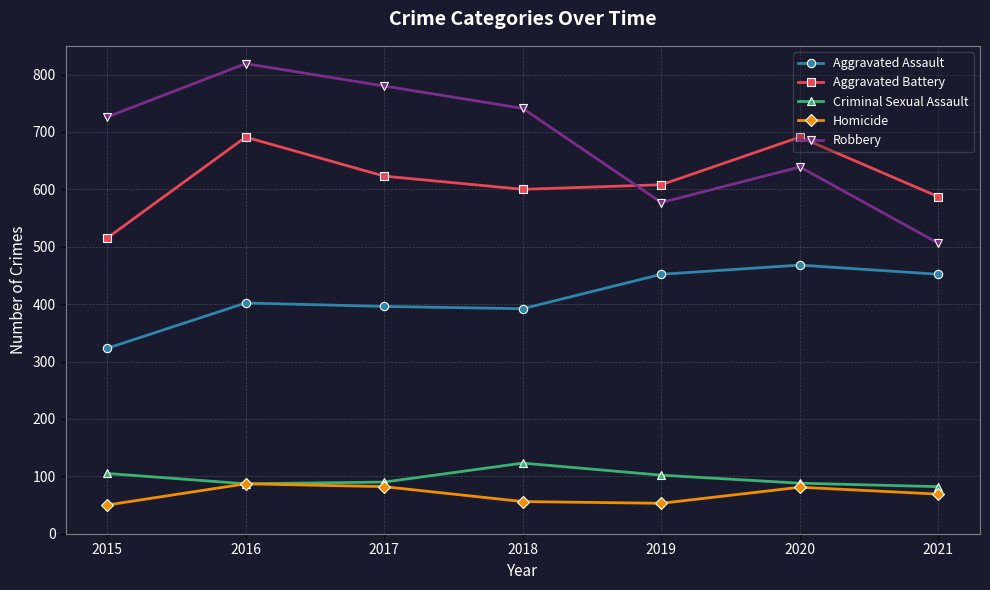

How many series are shown in this chart?

5